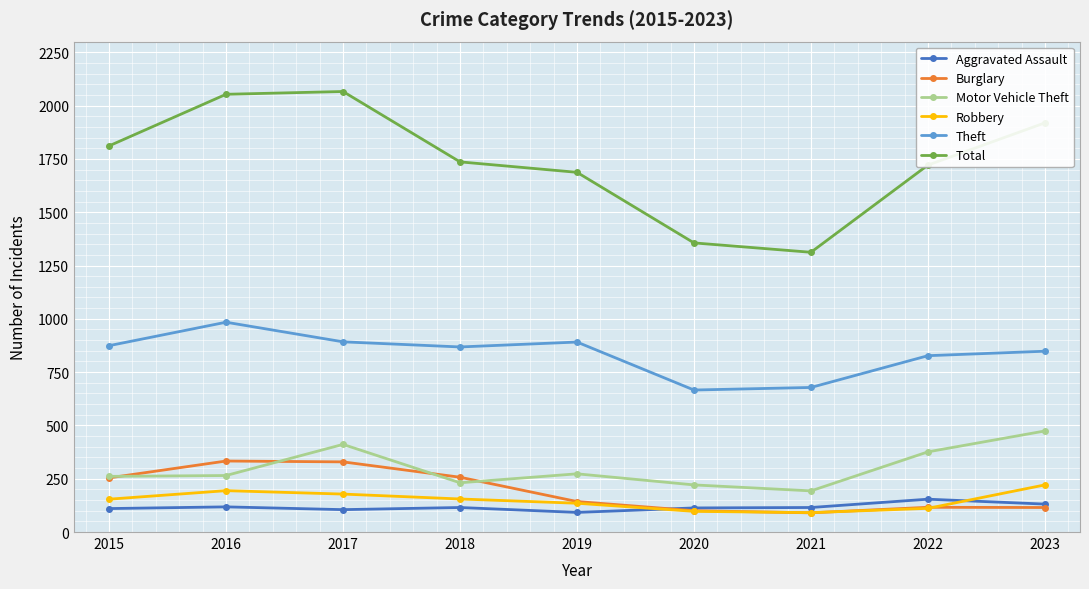

The value of Motor Vehicle Theft at 2016 is 265. True or false?

True